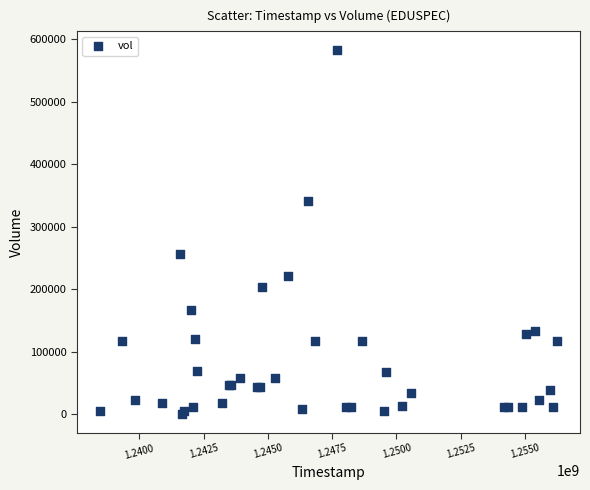

What Y value in the scatter plot is closest to 291725?

256667